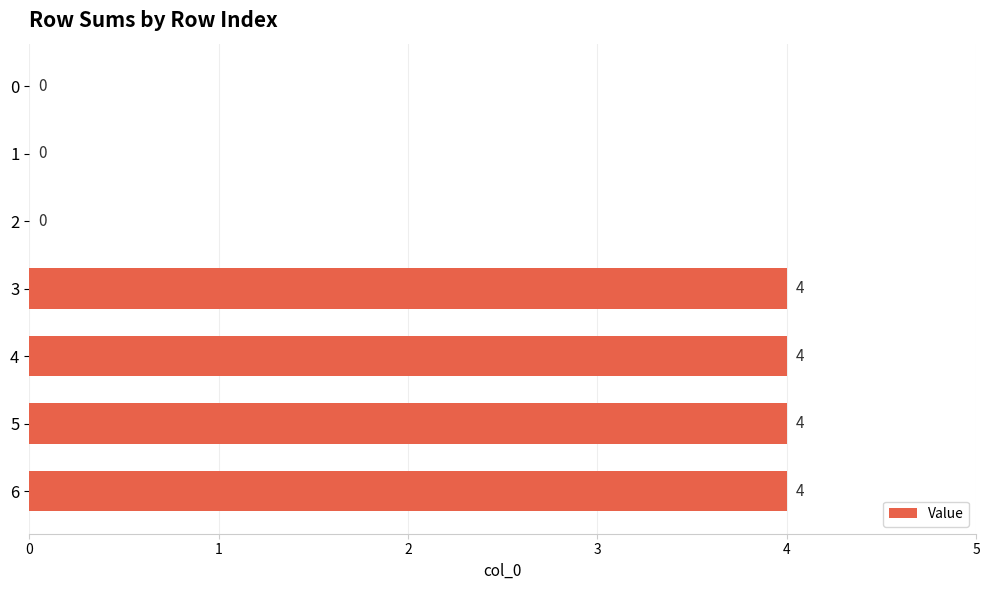

Reading top to bottom, transcribe all the data shown in this chart.

0=0	1=0	2=0	3=4	4=4	5=4	6=4